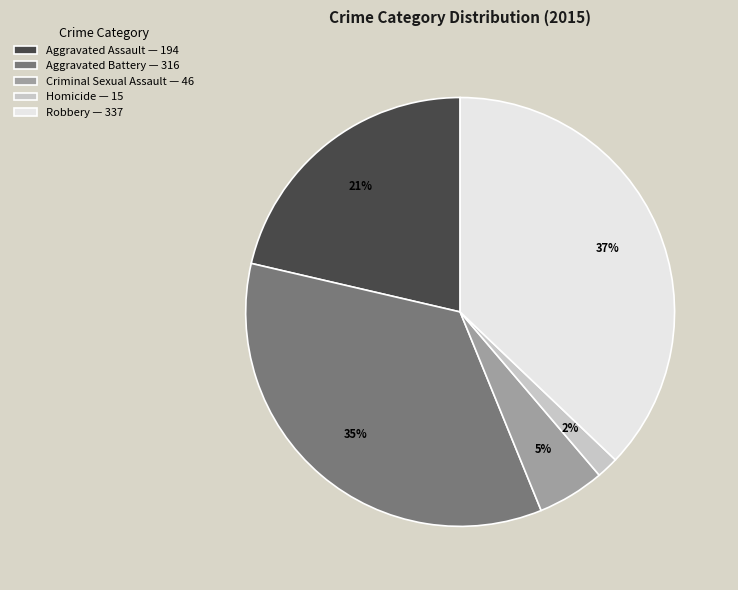

Which has a higher value, Robbery or Homicide?

Robbery